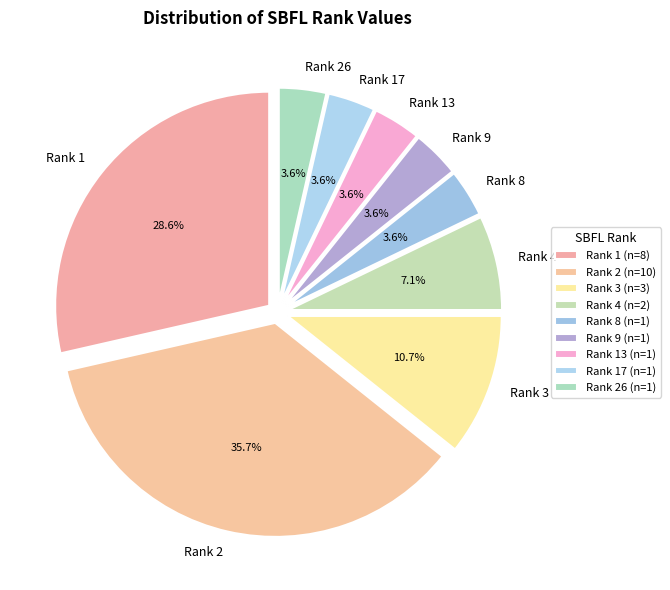

Is there a majority slice in this chart?

No